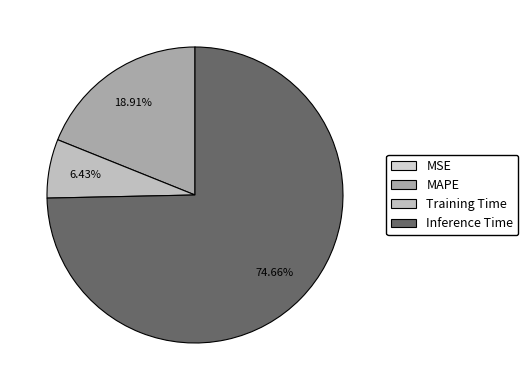

Is MSE the majority of the pie?

No